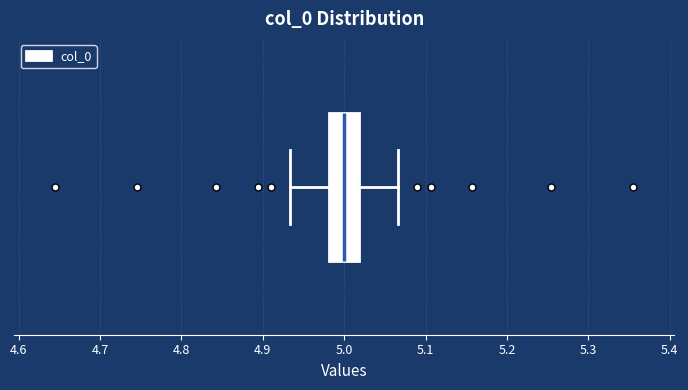

Read this box plot against the x-axis: the position of the median line, the range covered by the box, and the ends of both whiskers. The values are not printed on the chart, so give them approximately, as read against the axis.

median 5.00, box 4.98 to 5.02, whiskers 4.93 to 5.07